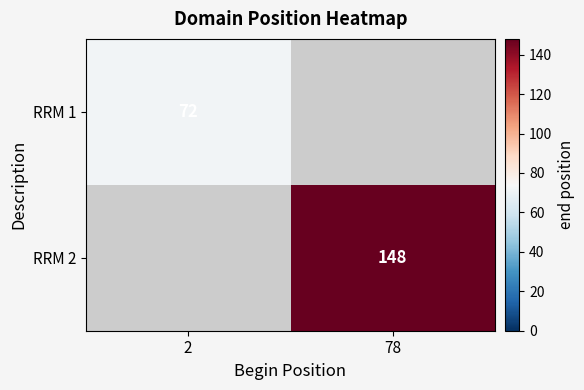

Is it true that RRM 2 equals 234 at 78?

False